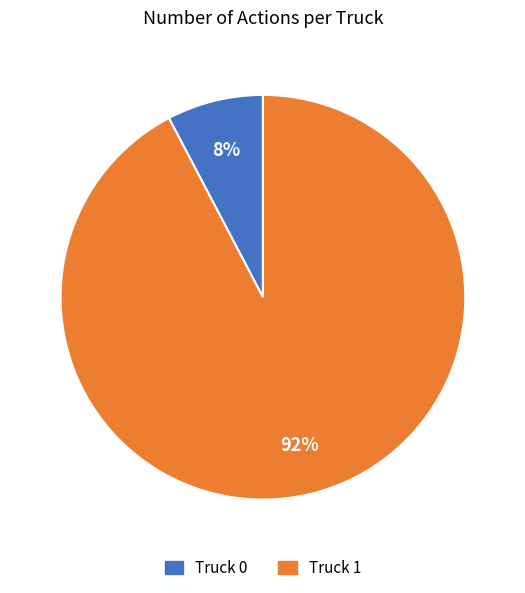

Combined, do Truck 0 and Truck 1 account for over 50%?

Yes